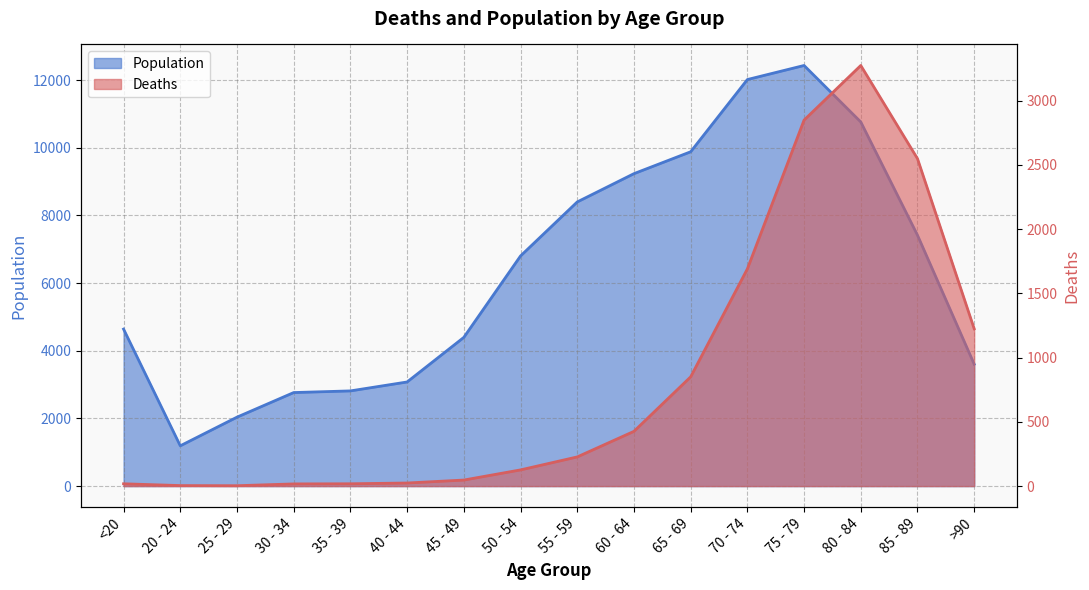

Reading left to right, transcribe all the data shown in this chart.

Deaths: <20=18	20 - 24=4	25 - 29=3	30 - 34=17	35 - 39=18	40 - 44=24	45 - 49=47	50 - 54=126	55 - 59=227	60 - 64=426	65 - 69=850	70 - 74=1690	75 - 79=2848	80 - 84=3273	85 - 89=2548	>90=1224
Population: <20=4641	20 - 24=1191	25 - 29=2038	30 - 34=2765	35 - 39=2814	40 - 44=3078	45 - 49=4396	50 - 54=6803	55 - 59=8400	60 - 64=9236	65 - 69=9883	70 - 74=12018	75 - 79=12434	80 - 84=10764	85 - 89=7417	>90=3604